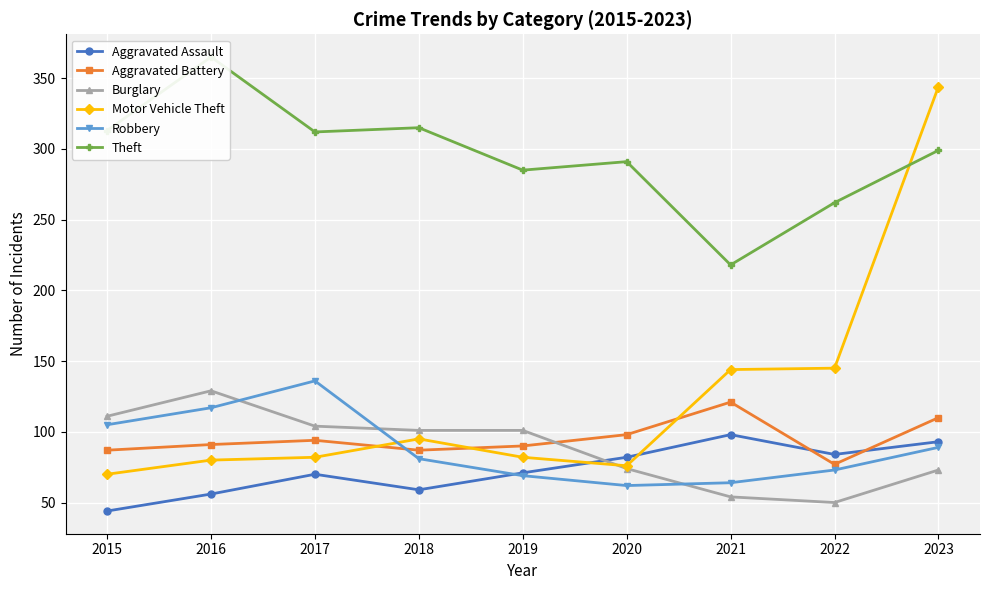

Reading left to right, transcribe all the data shown in this chart.

Aggravated Assault: 44	56	70	59	71	82	98	84	93
Aggravated Battery: 87	91	94	87	90	98	121	77	110
Burglary: 111	129	104	101	101	74	54	50	73
Motor Vehicle Theft: 70	80	82	95	82	76	144	145	344
Robbery: 105	117	136	81	69	62	64	73	89
Theft: 313	365	312	315	285	291	218	262	299